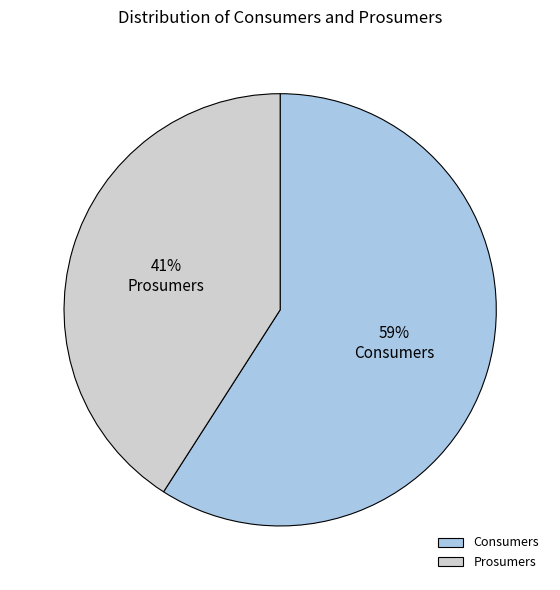

To the nearest percent, what percentage of the pie is Consumers?

59%